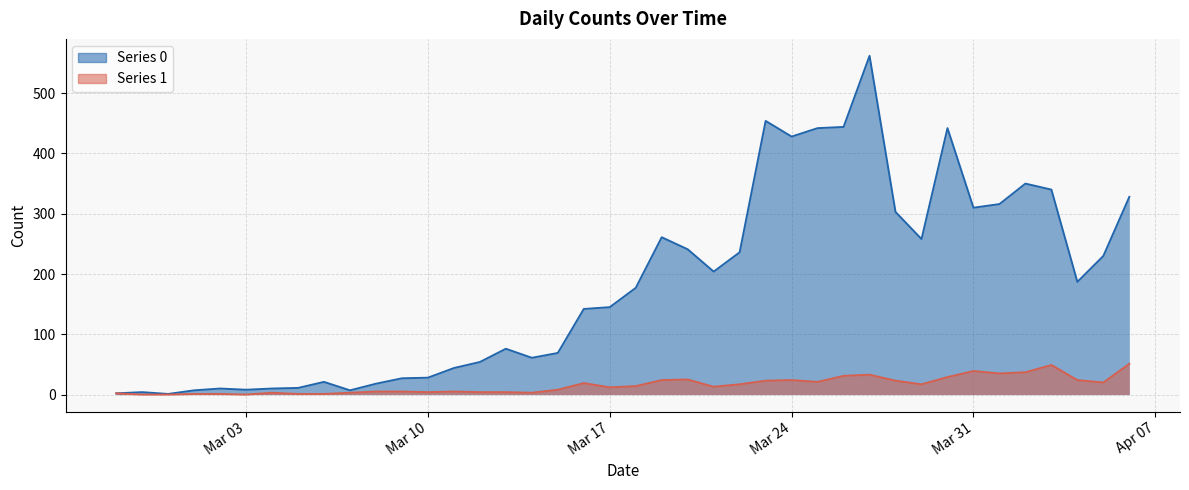

Which category has the lowest value in the Series 1 series?

2020-02-28